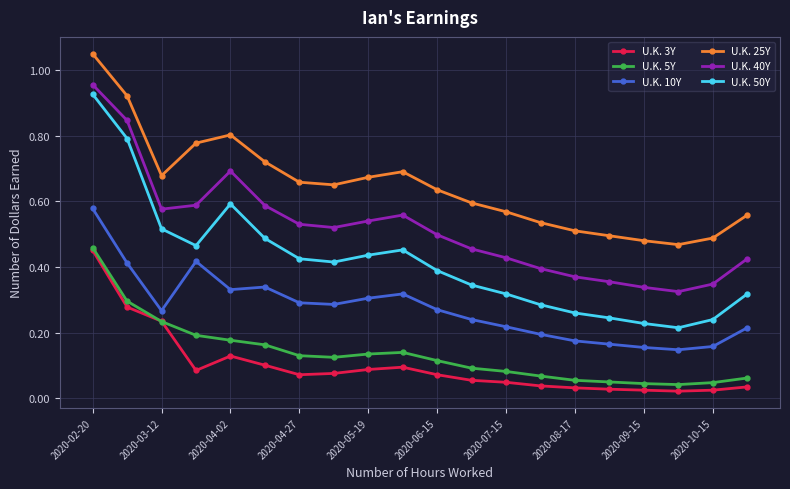

Which series has the largest total across all categories?

U.K. 25Y